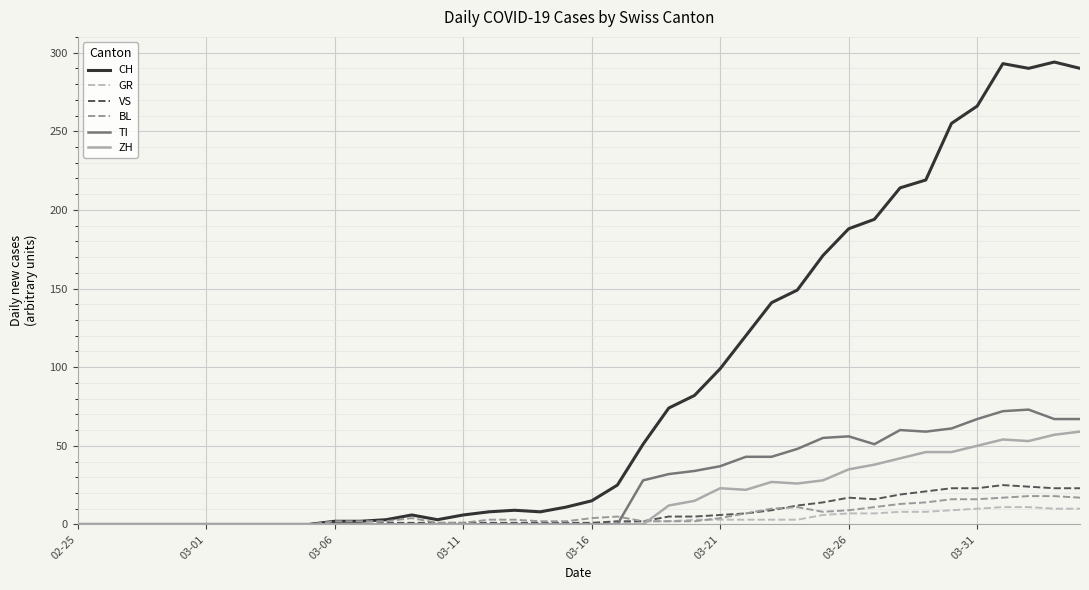

True or false: BL has more than 2 interior local peaks.

True